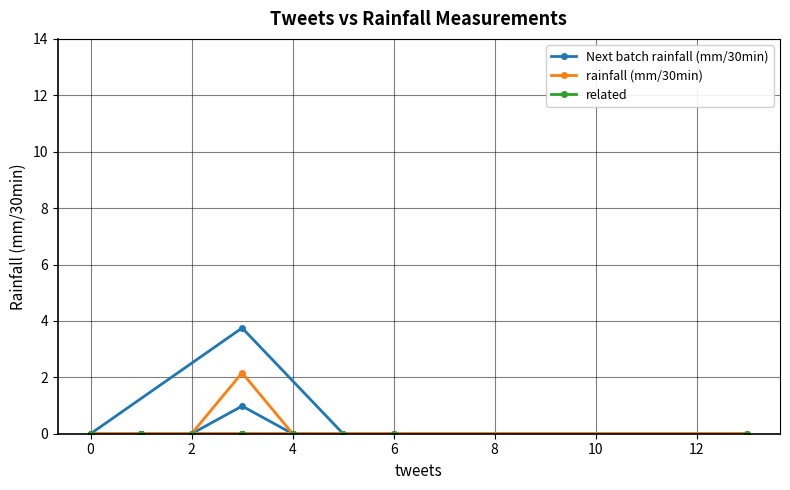

Reading left to right, extract all data points from this chart.

Next batch rainfall (mm/30min): 0.0	0.0	0.0	0.0	0.0	0.0	0.0	0.0	0.0	0.0	3.8	0.0	0.0	0.0	1.0	0.0	0.0	0.0	0.0	0.0
rainfall (mm/30min): 0.0	0.0	0.0	0.0	0.0	0.0	0.0	0.0	0.0	0.0	0.0	0.0	0.0	0.0	2.2	0.0	0.0	0.0	0.0	0.0
related: 0.0	0.0	0.0	0.0	0.0	0.0	0.0	0.0	0.0	0.0	0.0	0.0	0.0	0.0	0.0	0.0	0.0	0.0	0.0	0.0